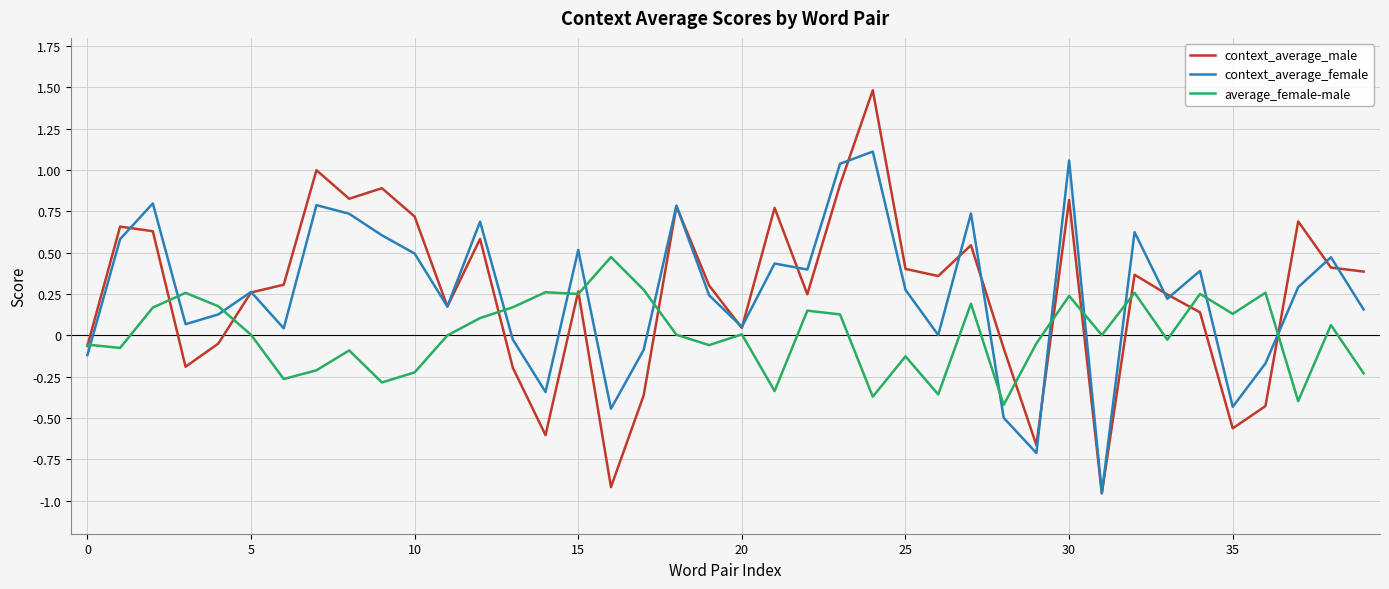

Rank the series by their maximum value, from highest to lowest.

context_average_male, context_average_female, average_female-male